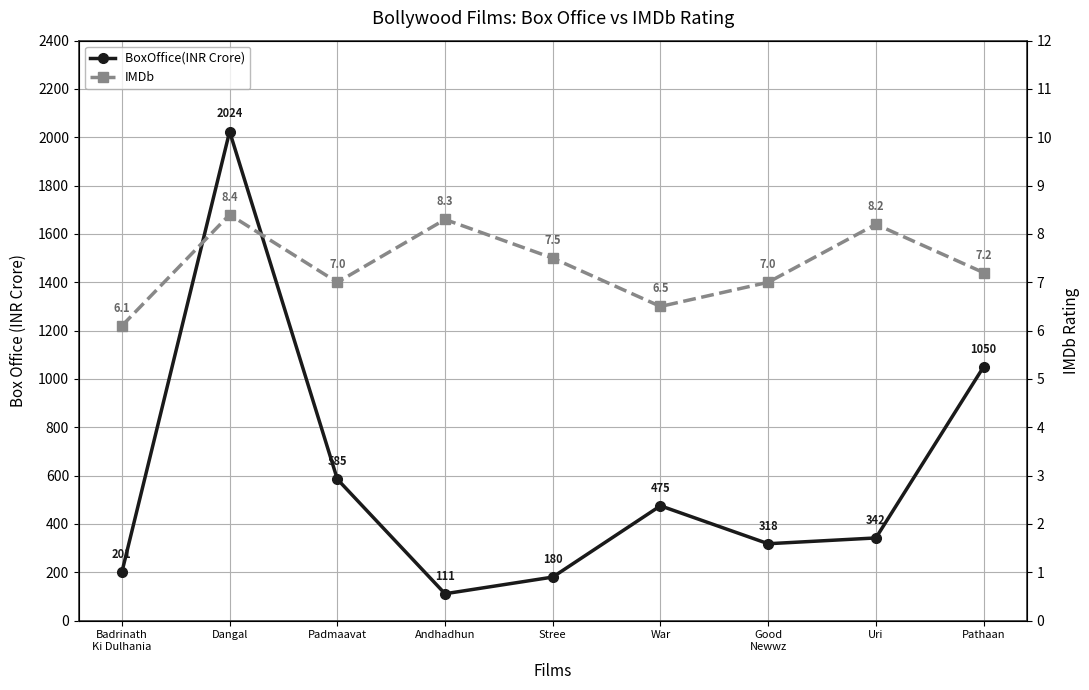

Where does the BoxOffice(INR Crore) series first go above 342?

Dangal